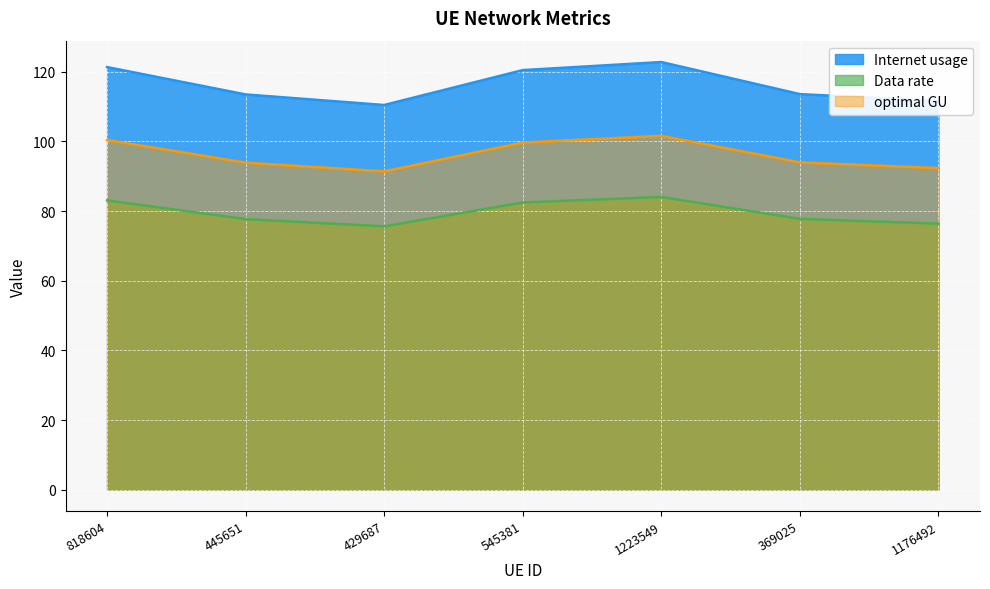

What is the average value of the optimal GU series?

96.2